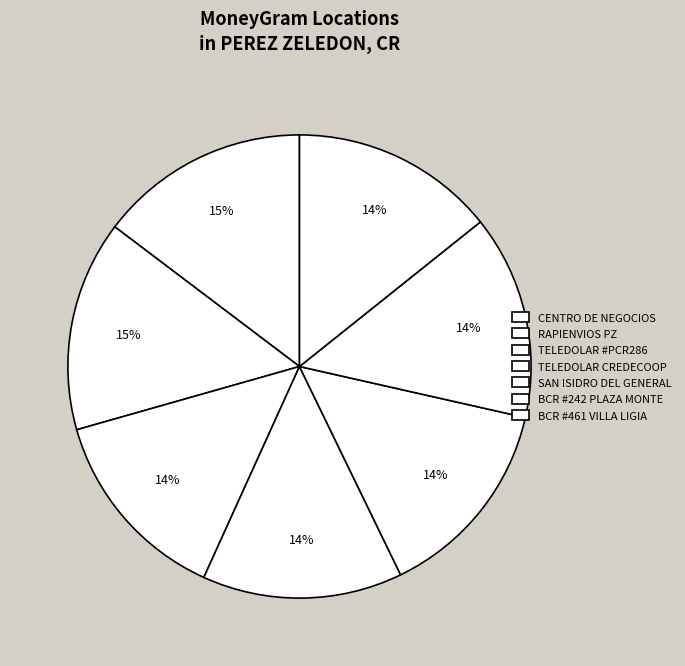

To the nearest percent, what is the average slice percentage?

14%